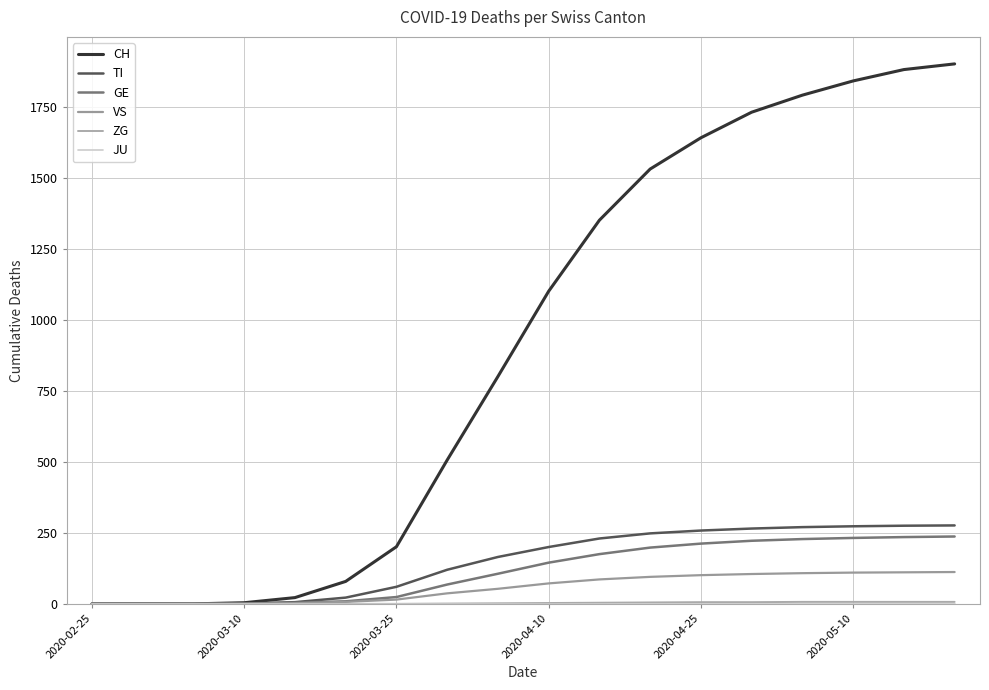

How many lines are shown in the chart?

6